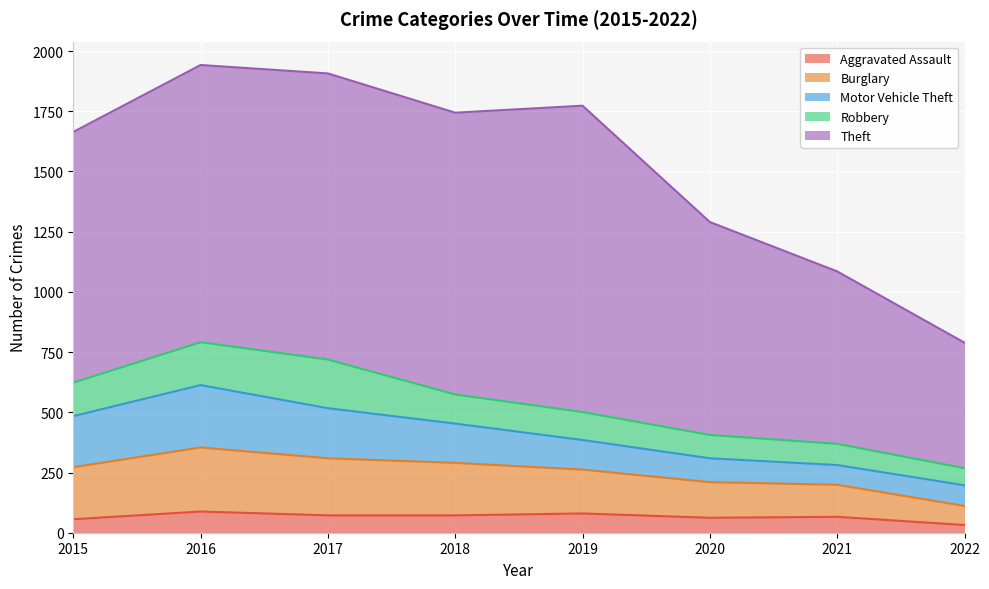

Between 2015 and 2022, which series saw the biggest shift?

Theft